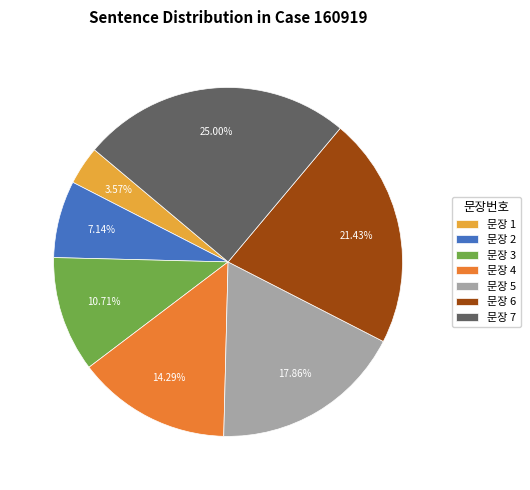

Is the sum of 문장 5 and 문장 6 greater than half?

No